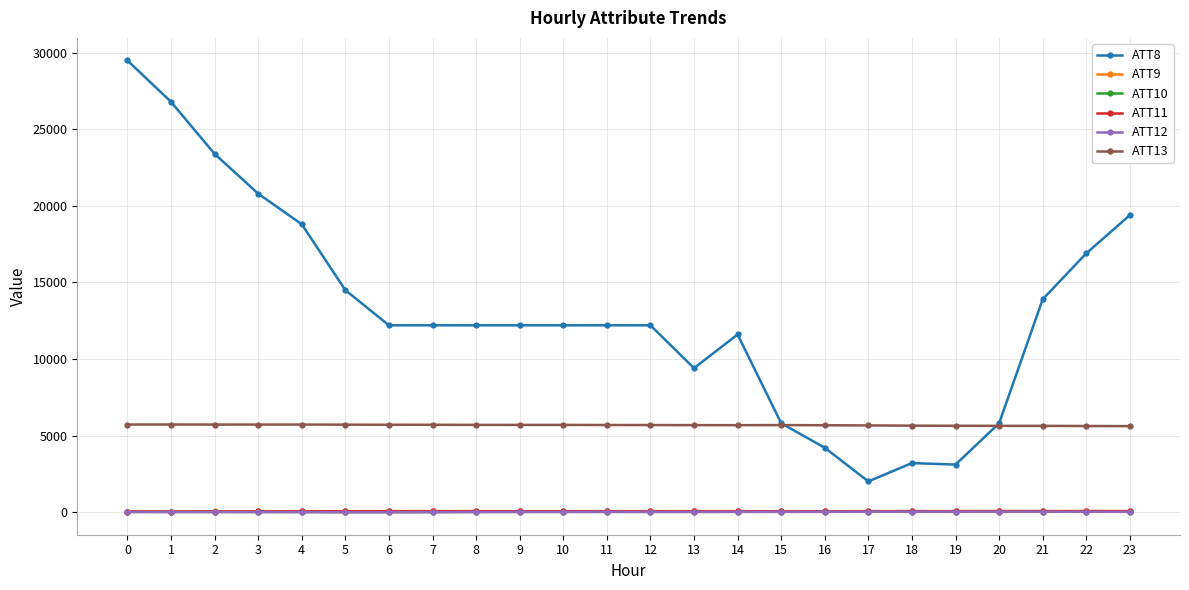

How many data points in ATT12 are less than 11?

11